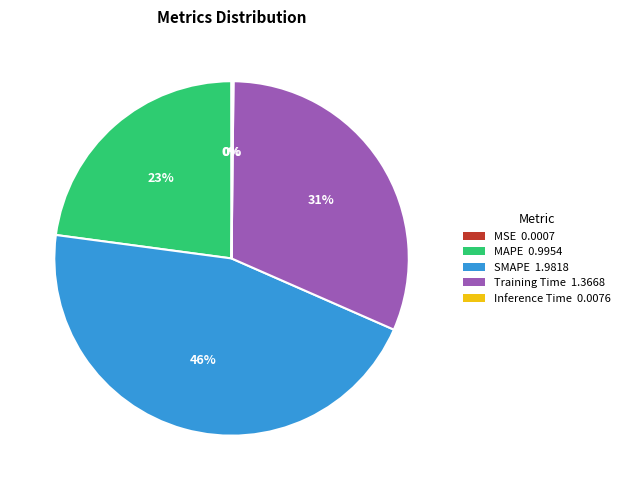

True or false: SMAPE 1.9818 accounts for 46% of the total.

True